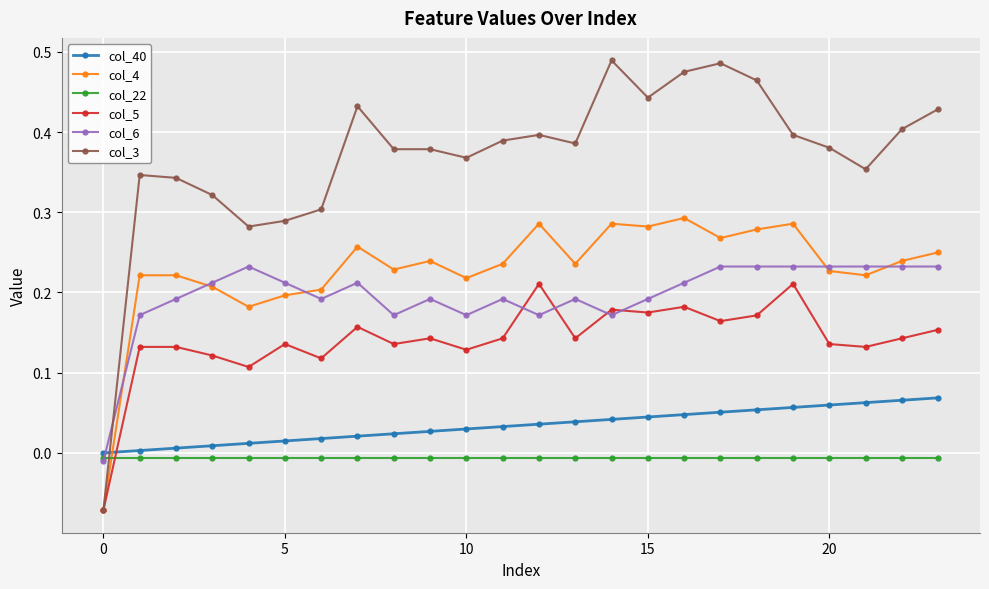

How many times do col_3 and col_40 cross each other?

1